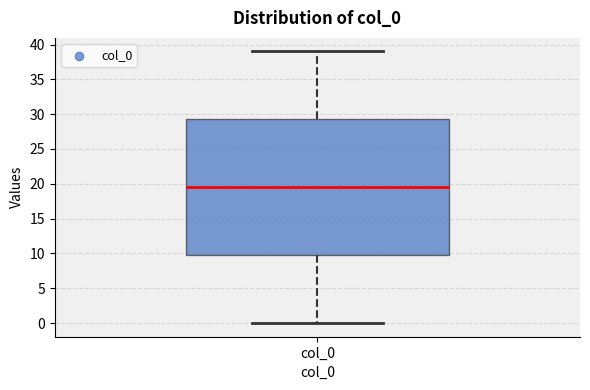

Read this box plot against the y-axis: the position of the median line, the range covered by the box, and the ends of both whiskers. The values are not printed on the chart, so give them approximately, as read against the axis.

median 19.5, box 10.0 to 29.5, whiskers 0.0 to 39.0